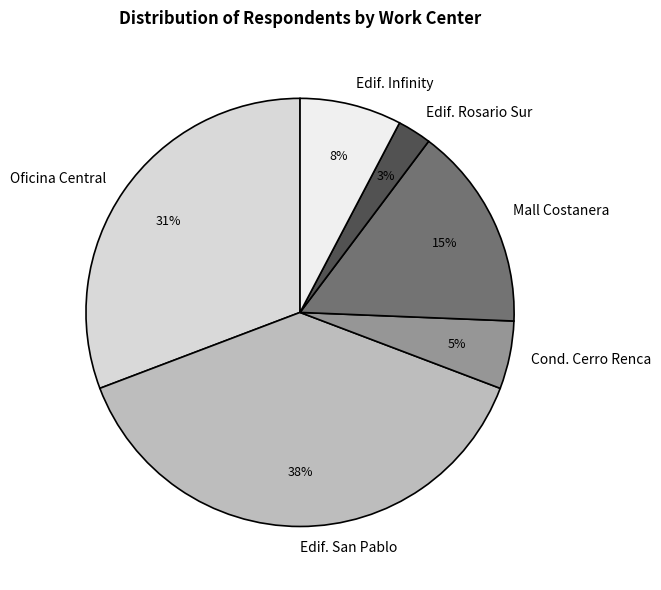

Is there a majority slice in this chart?

No